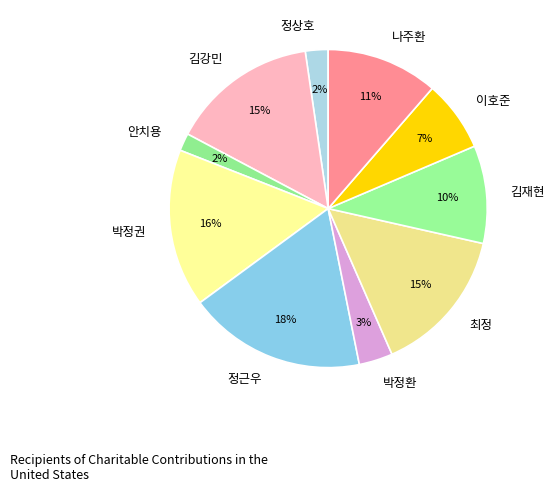

True or false: 박정권 accounts for 9% of the total.

False